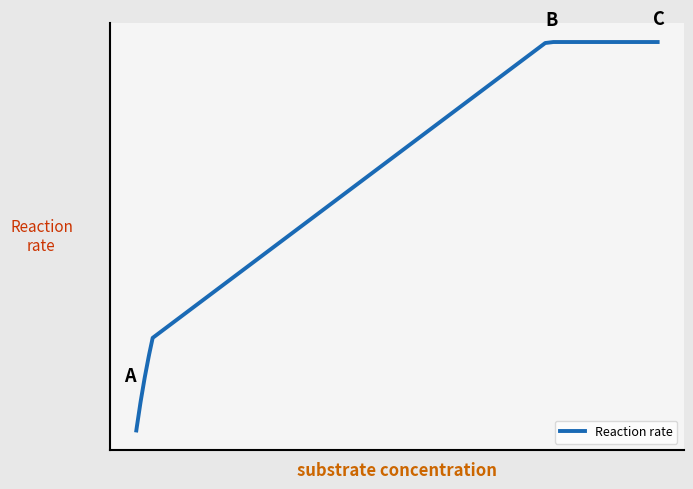

Reading left to right, what are all the values shown in this chart?

0=0.0	1=0.0	2=0.1	3=0.1	4=0.1	5=0.1	6=0.2	7=0.2	8=0.2	9=0.2	10=0.9	11=0.9	12=0.9	13=0.9	14=0.9	15=0.9